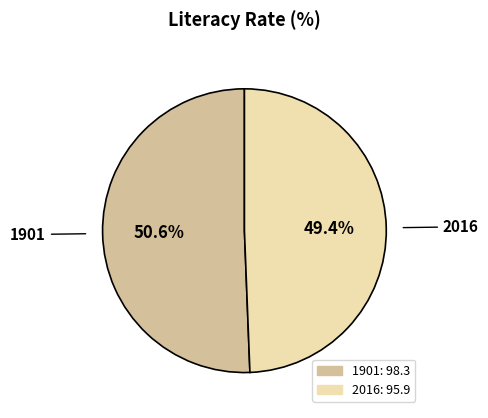

Count the number of slices in the pie.

2